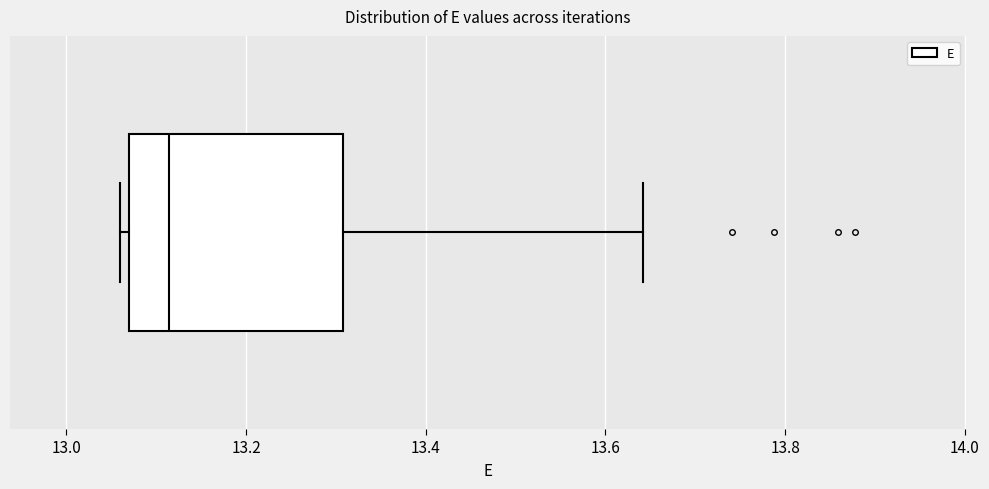

Where is the right edge of the box on the x-axis? The values are not printed on the chart, so give them approximately, as read against the axis.

13.30